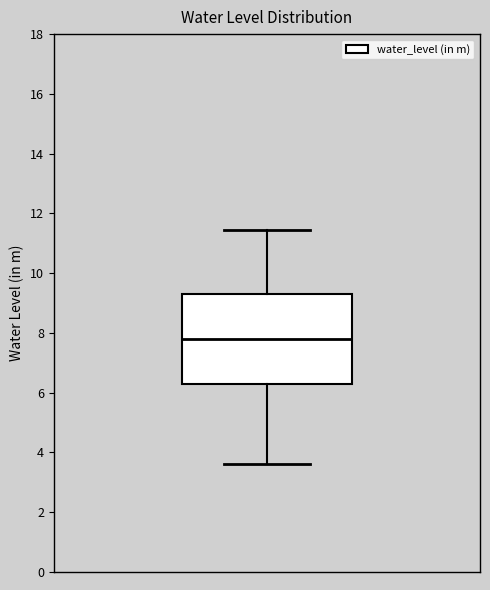

Transcribe this box plot: give where the median line is, the range the box spans, and where the two whiskers end, as read against the y-axis. The values are not printed on the chart, so give them approximately, as read against the axis.

median 7.8, box 6.2 to 9.4, whiskers 3.6 to 11.4